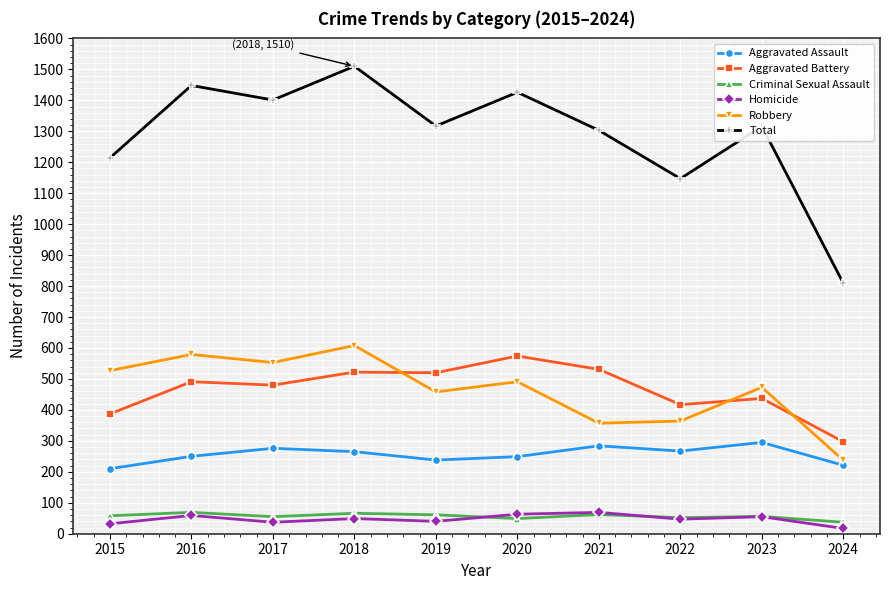

True or false: Aggravated Assault has more than 1 points higher than both neighbors.

True